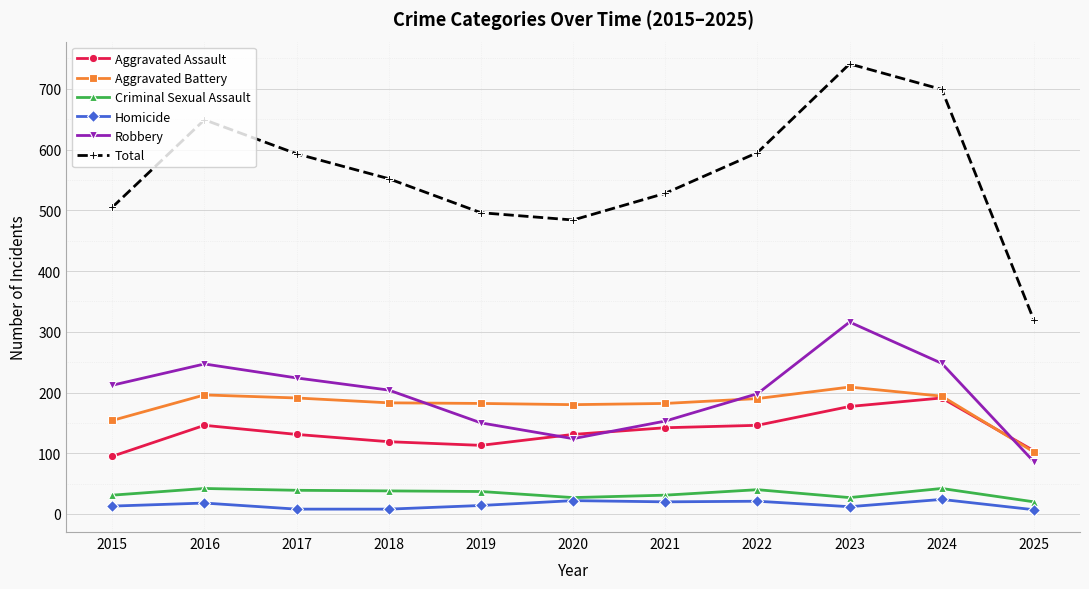

In Robbery, how many points are lower than both neighbors (excluding endpoints)?

1